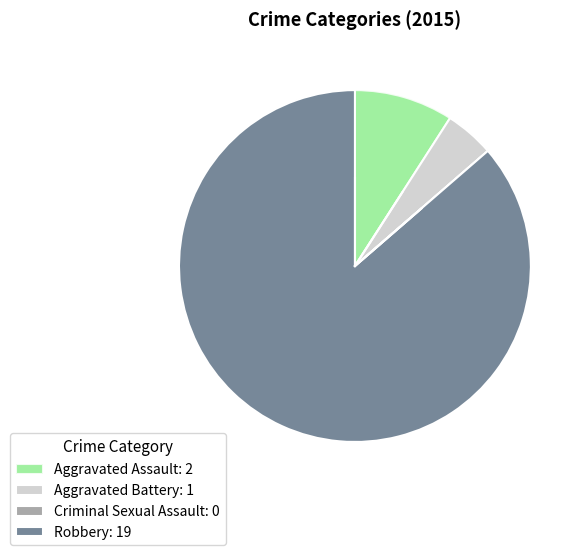

Between Robbery and Aggravated Assault, which is larger?

Robbery